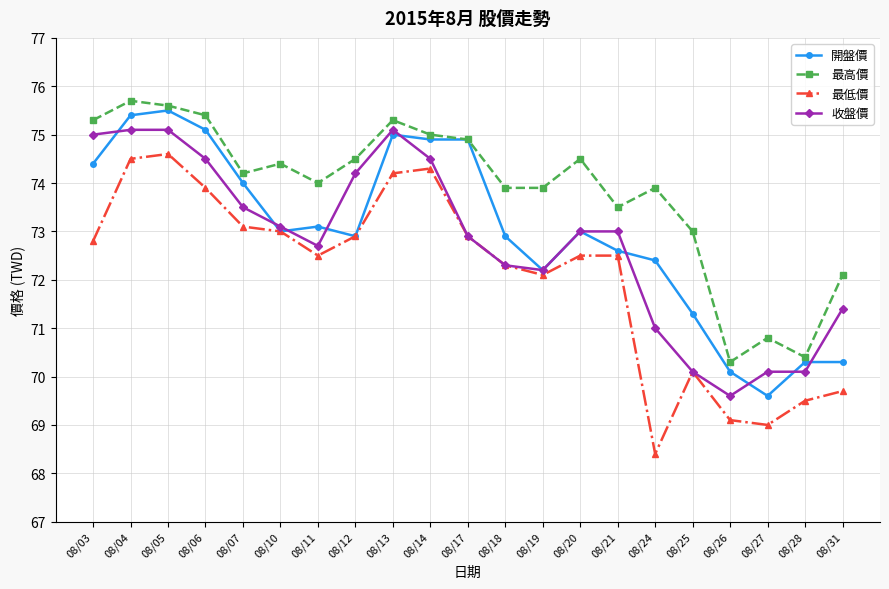

Does the chart display data point markers on the line(s)?

Yes